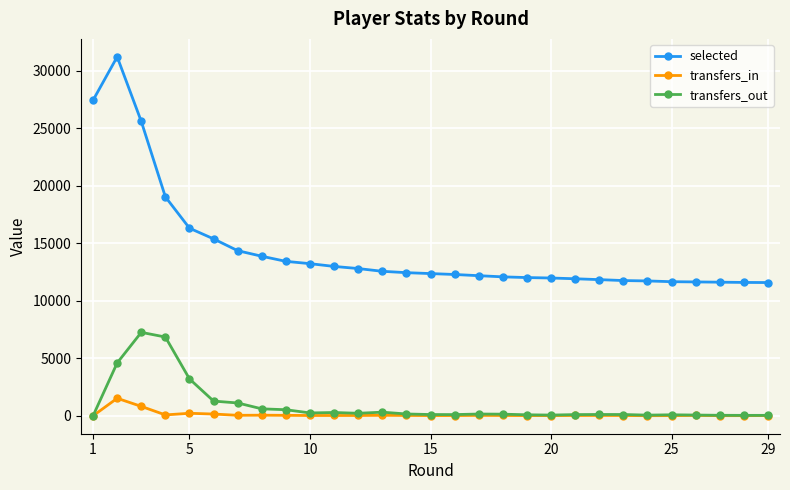

What is the difference between the maximum and minimum values in the transfers_in series?

1522